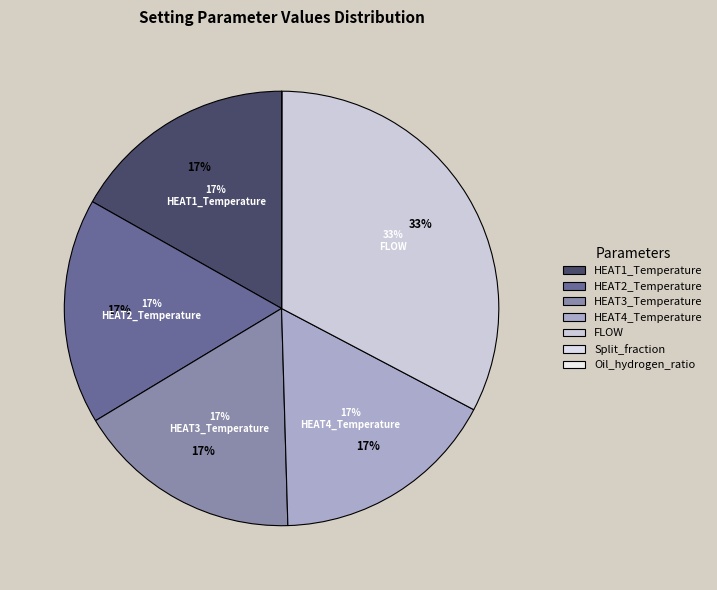

What percentage do Split_fraction and FLOW together represent?

32.7%